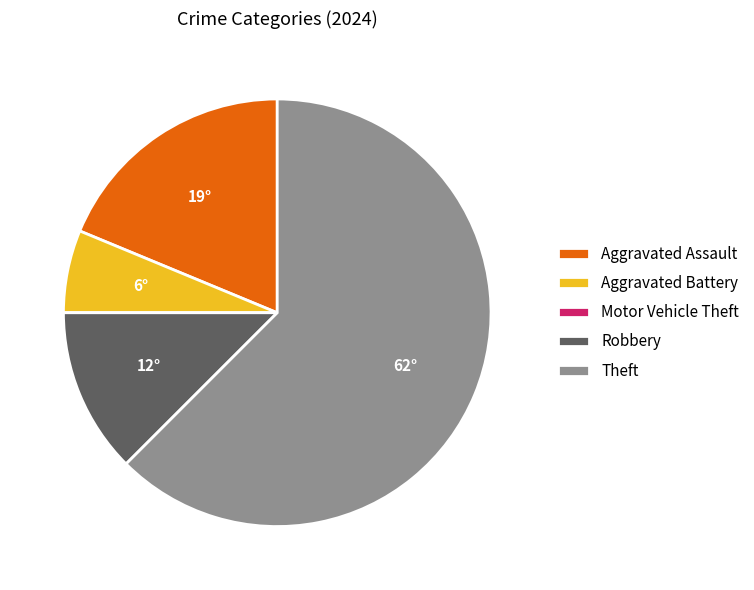

Is it true that Robbery is 2% of the pie?

False